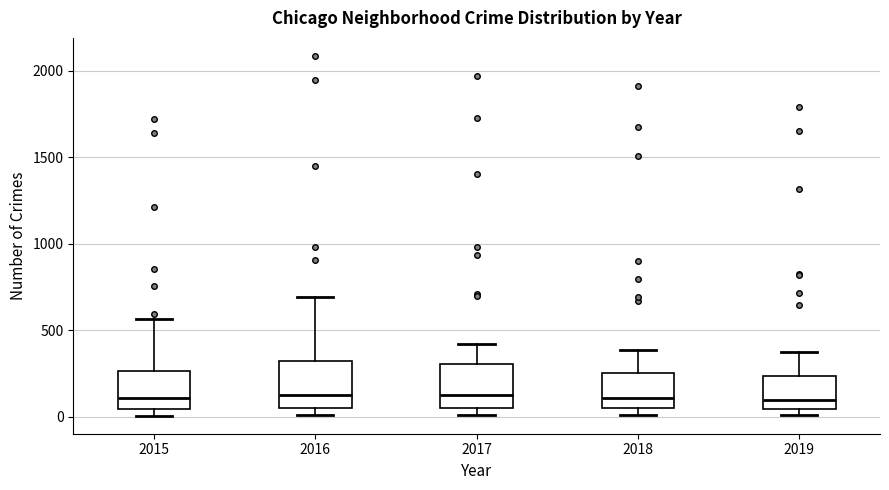

Where does the median line of the box at x = 2015 sit on the y-axis? The values are not printed on the chart, so give them approximately, as read against the axis.

100